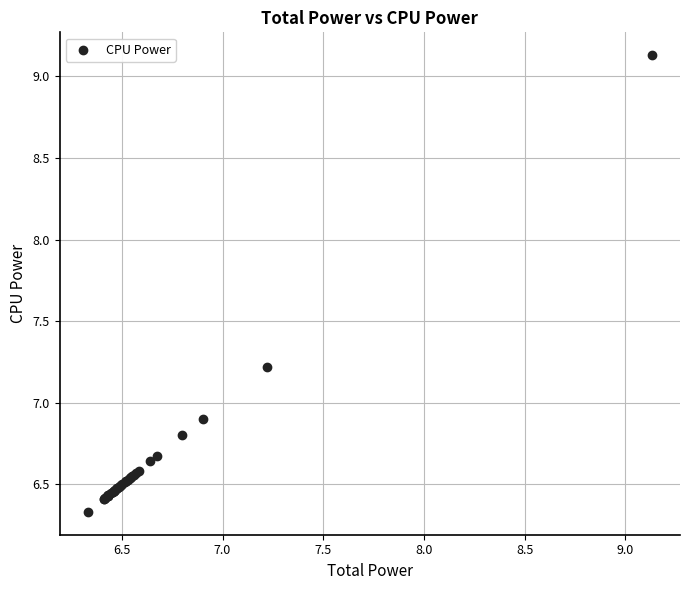

What Y value in the scatter plot is closest to 7?

6.9